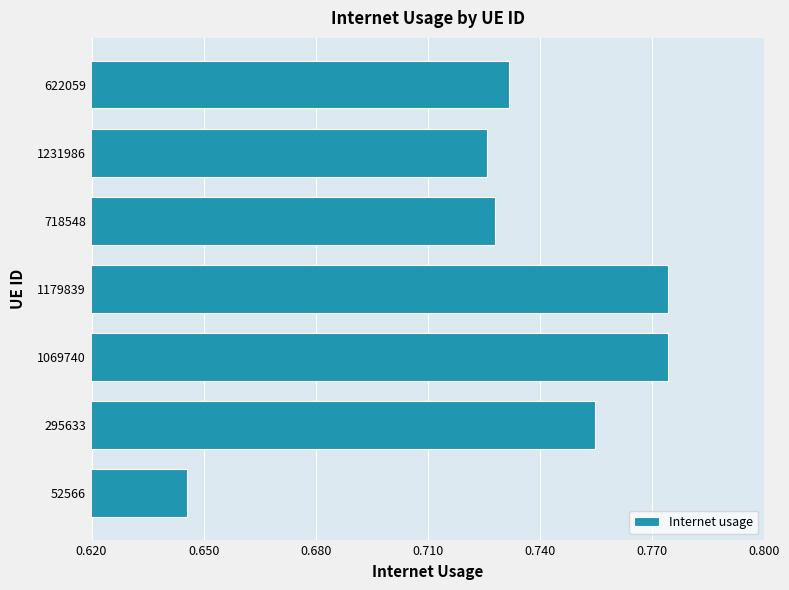

The chart shows a value of 0.4 at 622059. True or false?

False